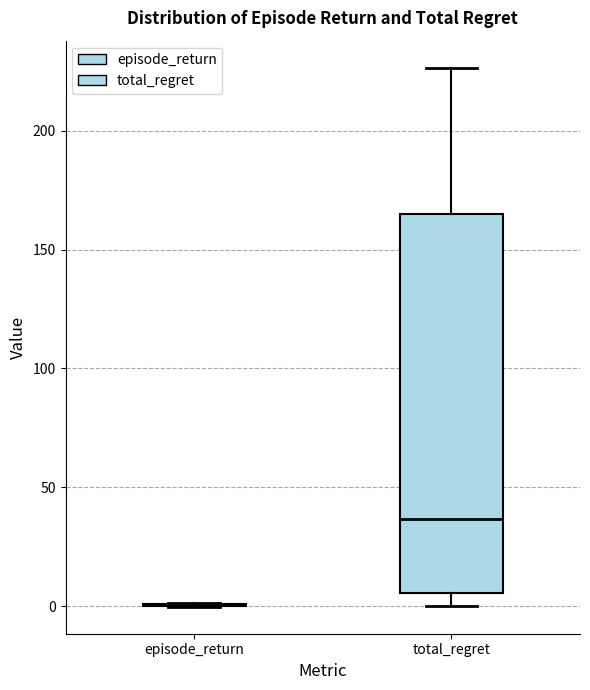

Reading left to right, transcribe this box plot: for each box, give where its median line is, the range the box spans, and where its two whiskers end, as read against the y-axis. The values are not printed on the chart, so give them approximately, as read against the axis.

episode_return: box collapsed to a line at 0, whiskers 0 to 0
total_regret: median 35, box 5 to 165, whiskers 0 to 225